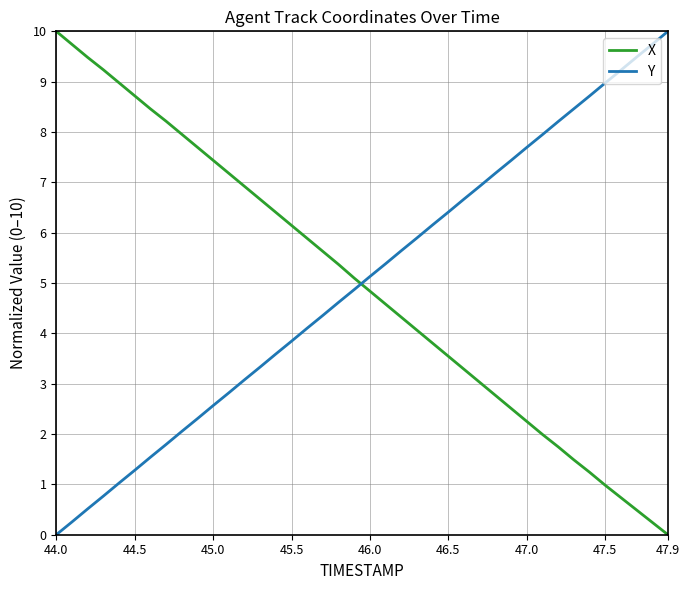

What is the average value of the X series?

5.0